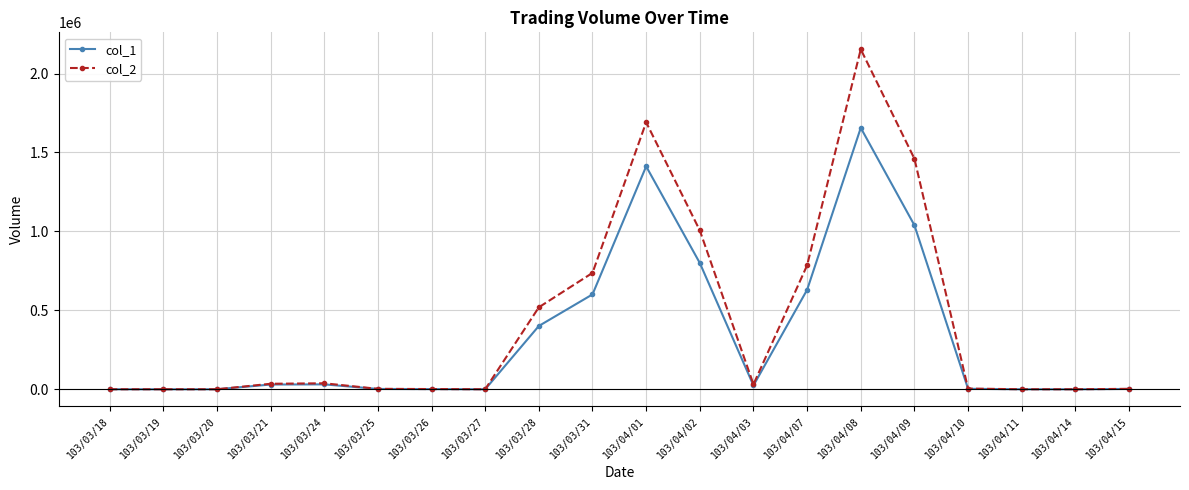

At which label does col_2 reach its peak?

103/04/08